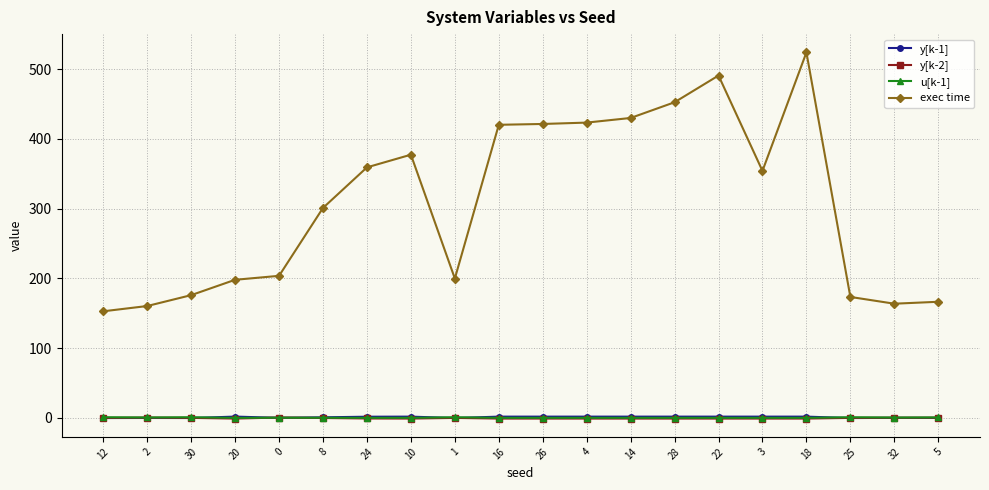

Is it true that exec time equals 347.8 at 1?

False